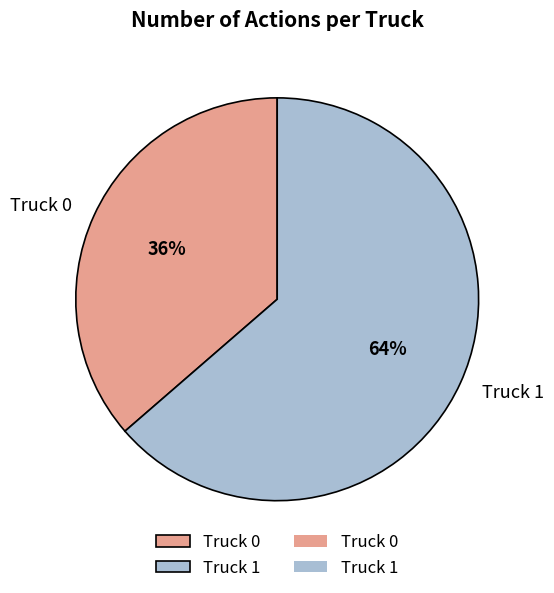

Which has a higher value, Truck 1 or Truck 0?

Truck 1